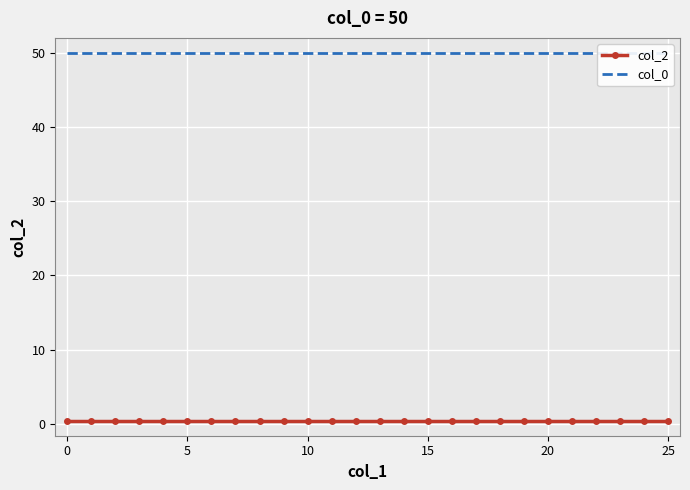

Reading right to left, extract all data points from this chart.

col_2: 0.4	0.4	0.4	0.4	0.4	0.4	0.4	0.4	0.4	0.4	0.4	0.4	0.4	0.4	0.4	0.4	0.4	0.4	0.4	0.4	0.4	0.4	0.4	0.4	0.4	0.4
col_0: 50.0	50.0	50.0	50.0	50.0	50.0	50.0	50.0	50.0	50.0	50.0	50.0	50.0	50.0	50.0	50.0	50.0	50.0	50.0	50.0	50.0	50.0	50.0	50.0	50.0	50.0